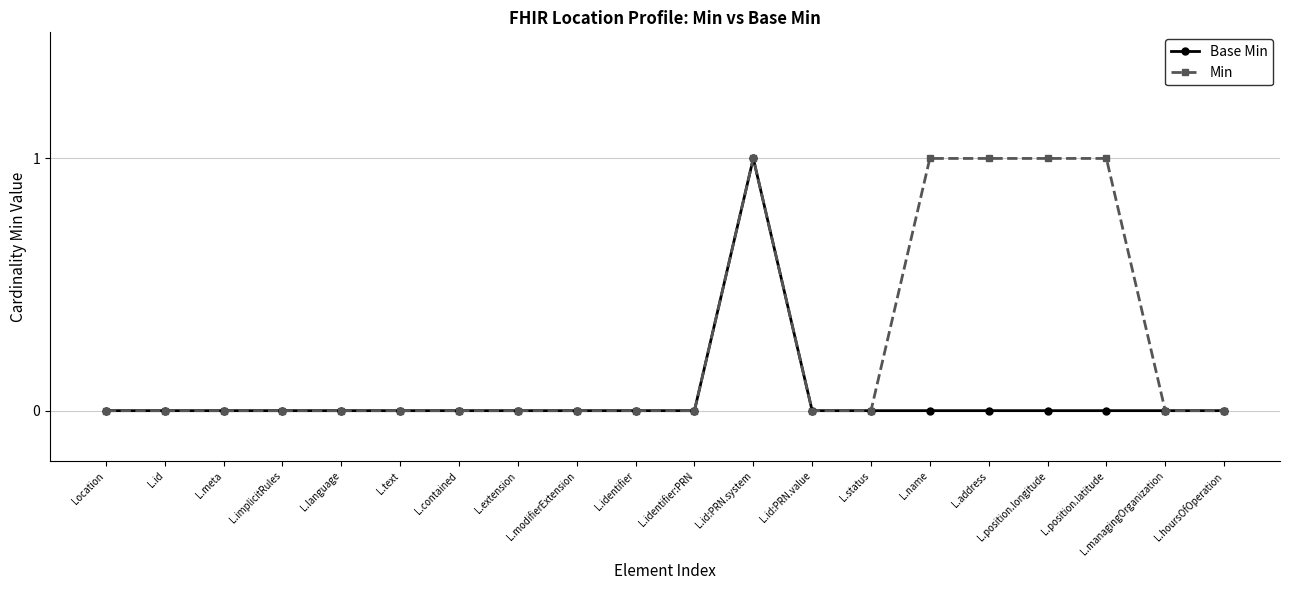

Rank the series by their average value, from highest to lowest.

Min, Base Min